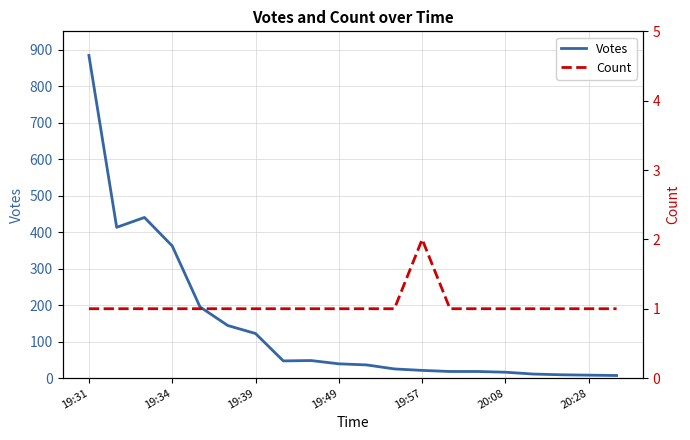

True or false: Votes has a value of 122 at 19:39.

True